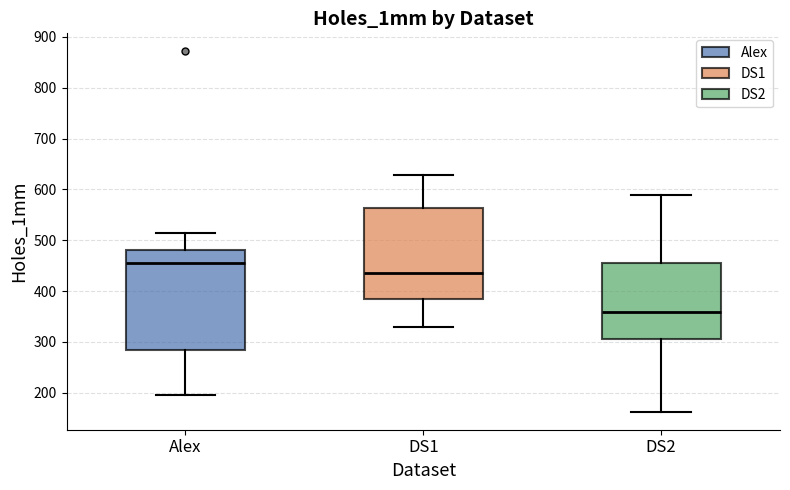

Where does the upper whisker of the box for DS2 end on the y-axis? The values are not printed on the chart, so give them approximately, as read against the axis.

590